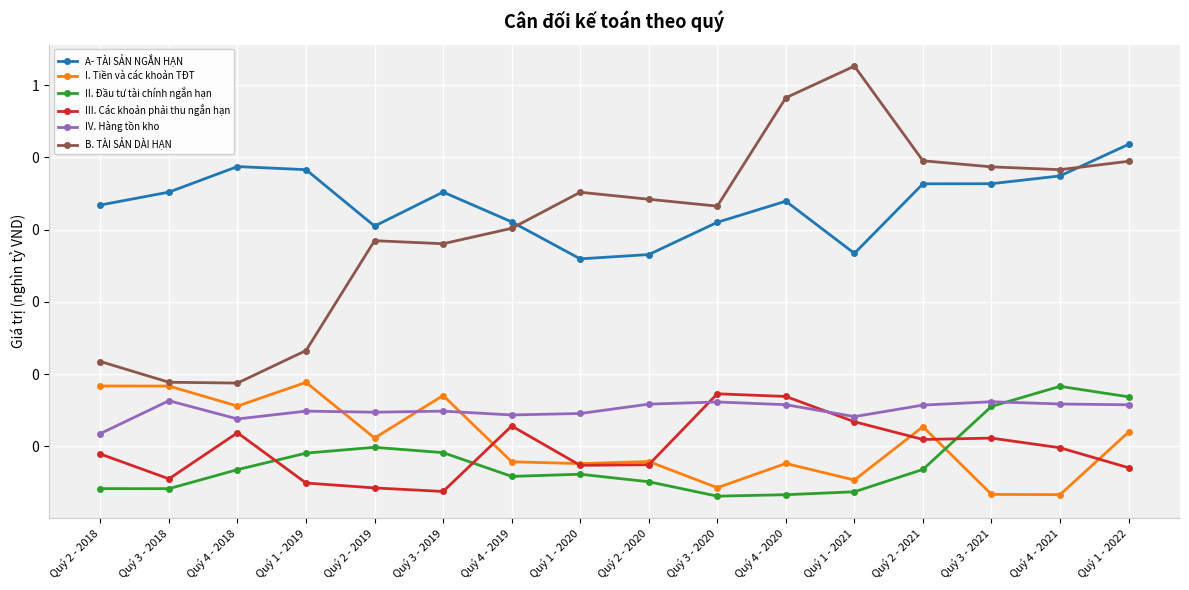

Is the value of II. Đầu tư tài chính ngắn hạn at Quý 4 - 2021 greater than the value of III. Các khoản phải thu ngắn hạn at Quý 1 - 2021?

Yes